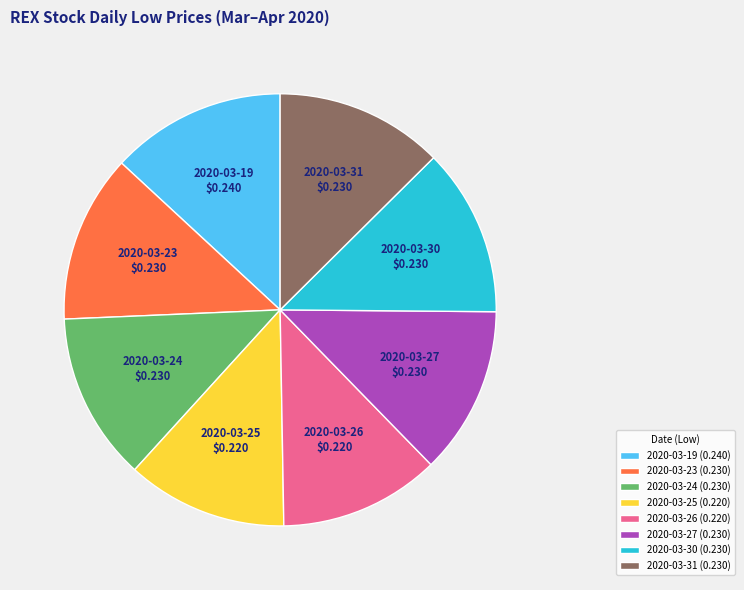

Do 2020-03-24 and 2020-03-26 together represent more than half of the pie?

No